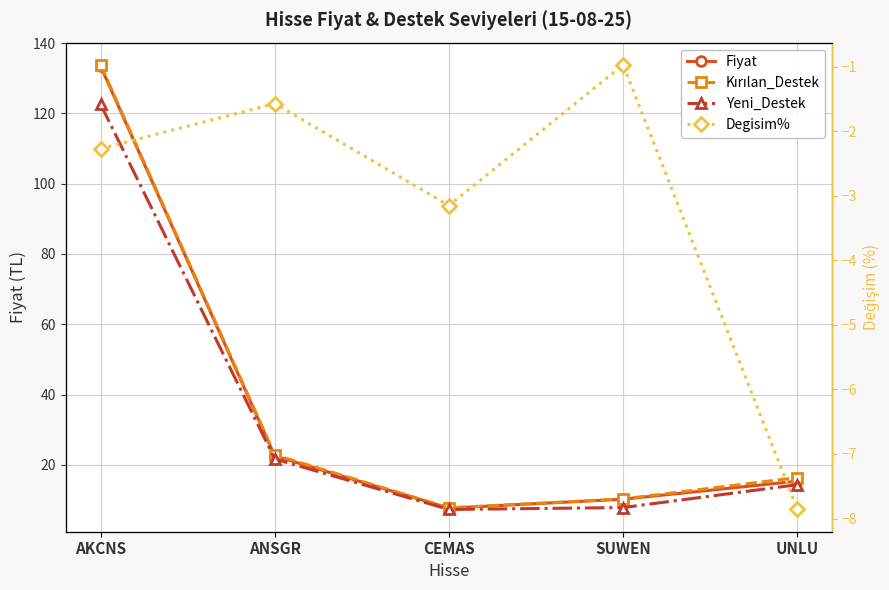

Reading left to right, list all the values displayed in this chart.

Fiyat: 133.4	22.5	7.7	10.2	15.3
Kırılan_Destek: 133.8	22.9	7.8	10.3	16.4
Yeni_Destek: 122.6	21.6	7.3	7.8	14.3
Degisim%: -2.3	-1.6	-3.1	-1.0	-7.9